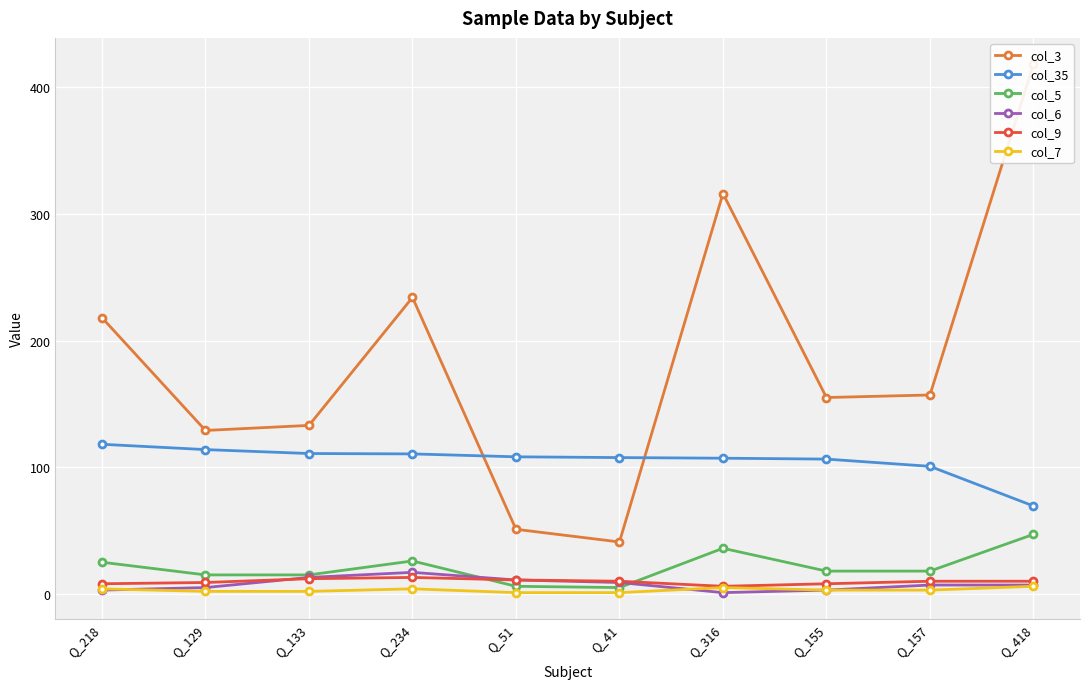

What is the label of the 4th point from the right?

Q_316